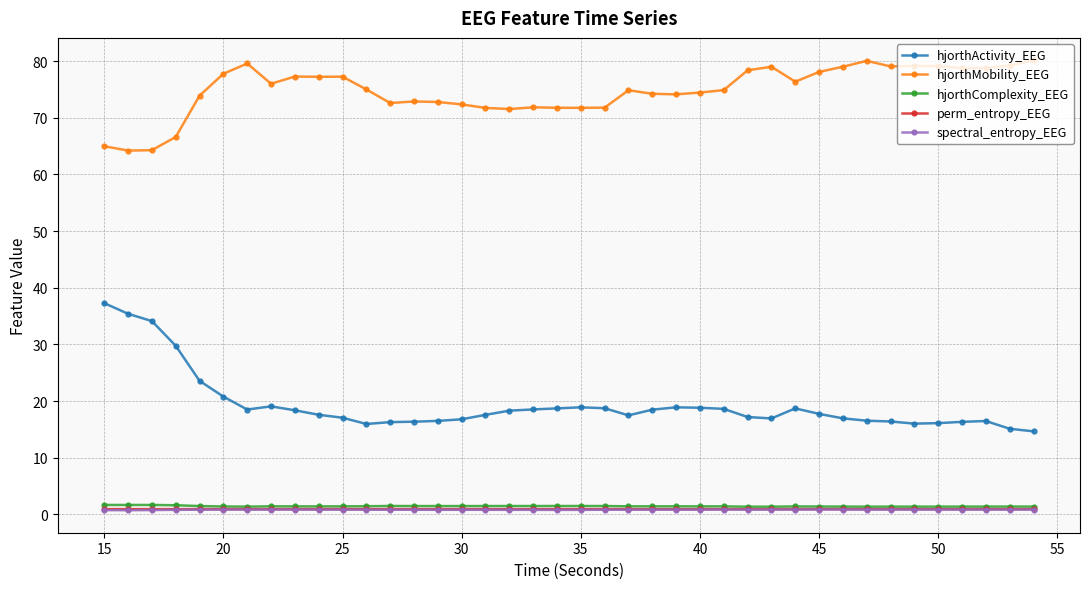

Which series has the largest total across all categories?

hjorthMobility_EEG